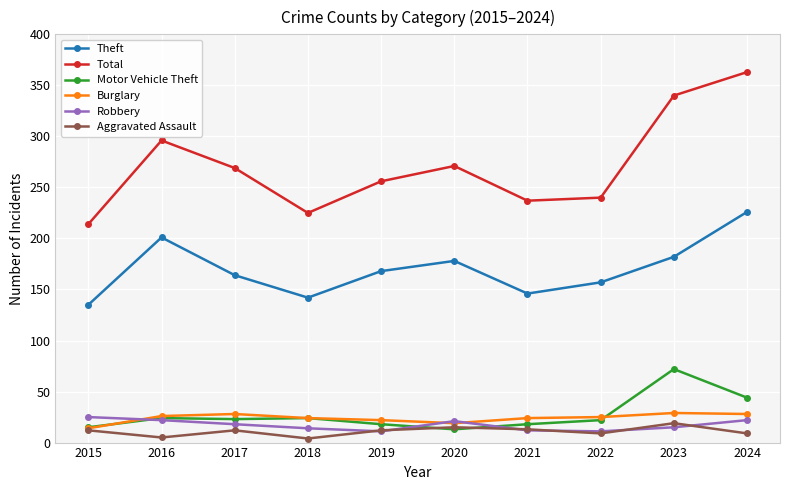

Does the chart have visible grid lines?

Yes